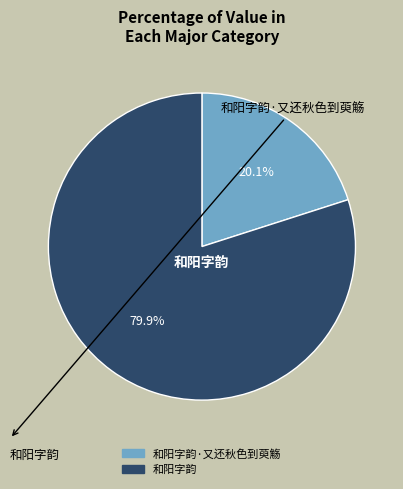

To the nearest percent, what is the average slice percentage?

50%